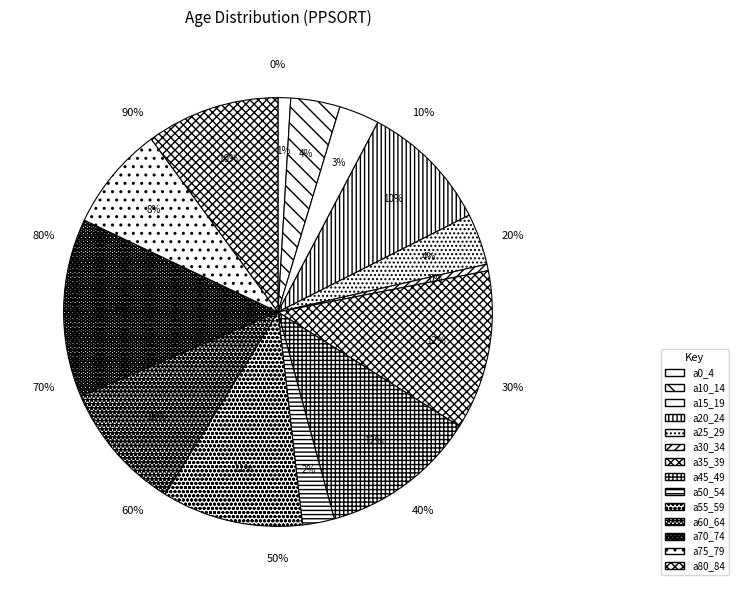

Is the sum of a15_19 and a35_39 greater than half?

No